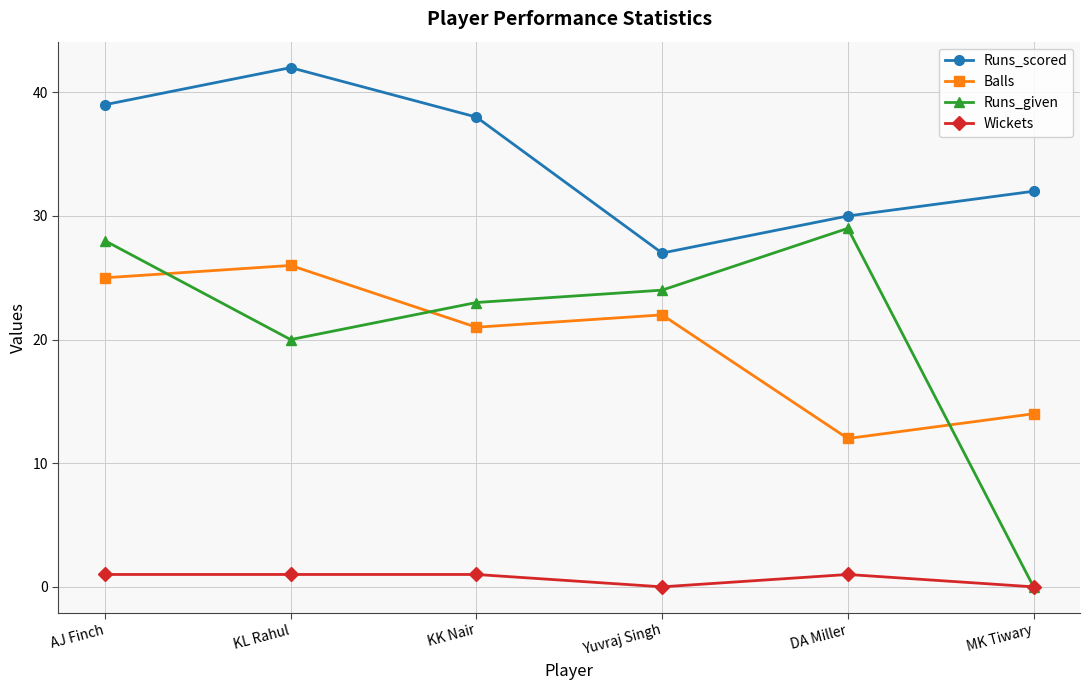

How many lines are shown in the chart?

4